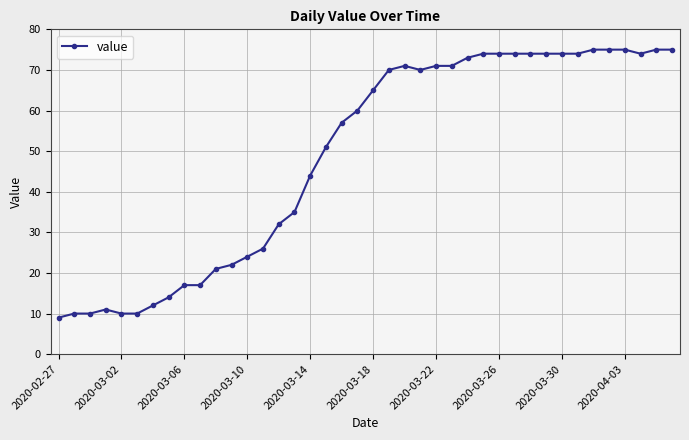

How many distinct data groups are displayed?

1